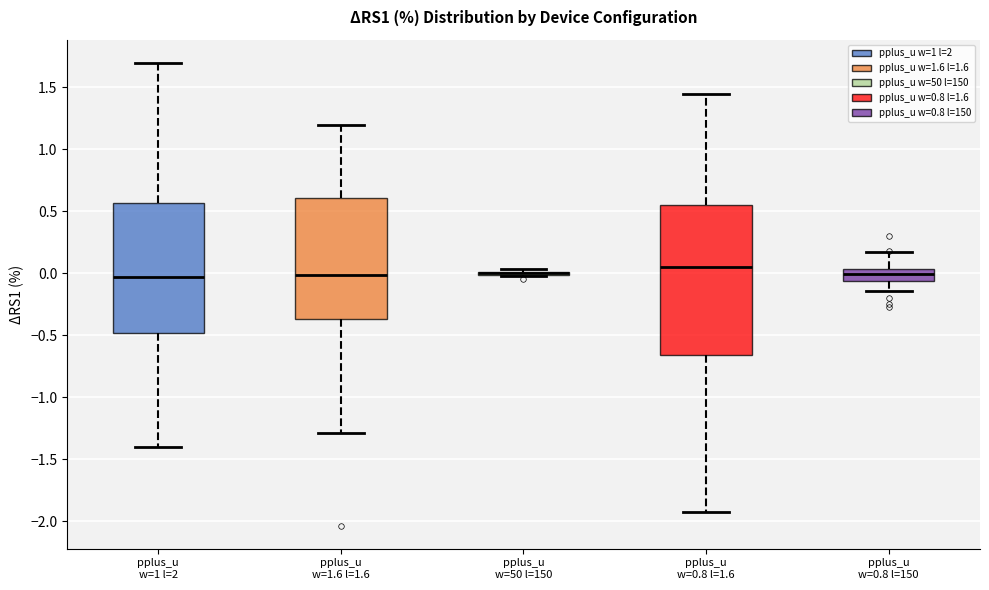

Comparing the boxes themselves (not the whiskers), which one is the tallest?

pplus_u w=0.8 l=1.6